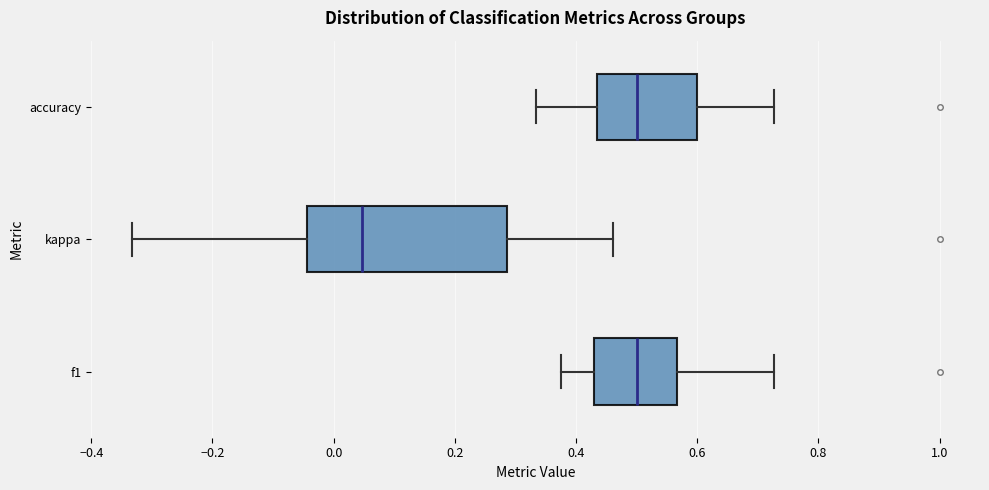

Where does the median line of the box for f1 sit on the x-axis? The values are not printed on the chart, so give them approximately, as read against the axis.

0.50